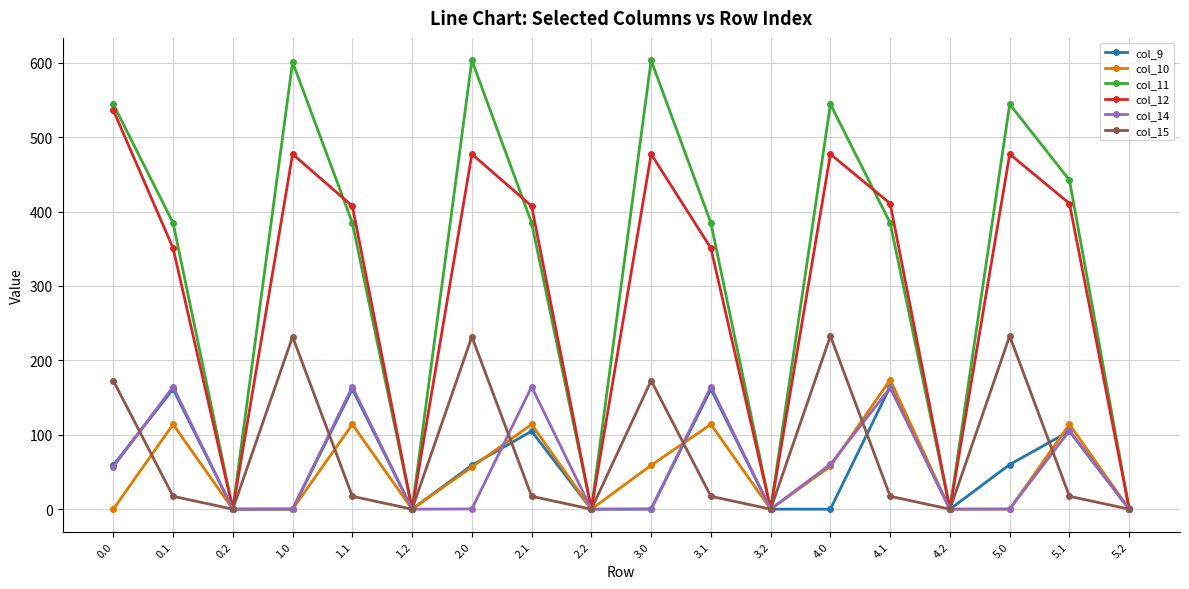

At which category does col_14 reach its first local peak?

0.1